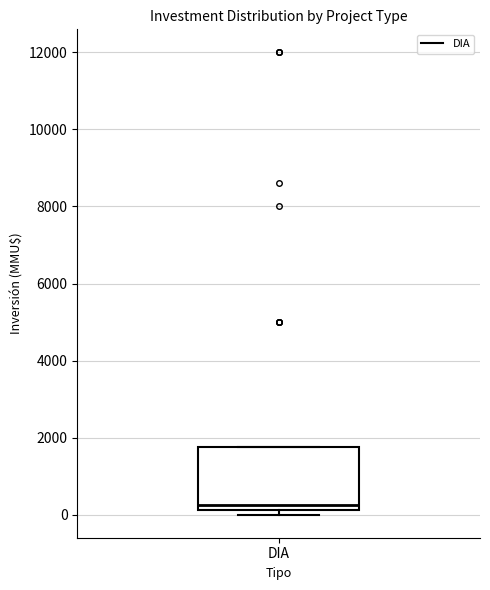

Where is the lower edge of the box for DIA on the y-axis? The values are not printed on the chart, so give them approximately, as read against the axis.

200